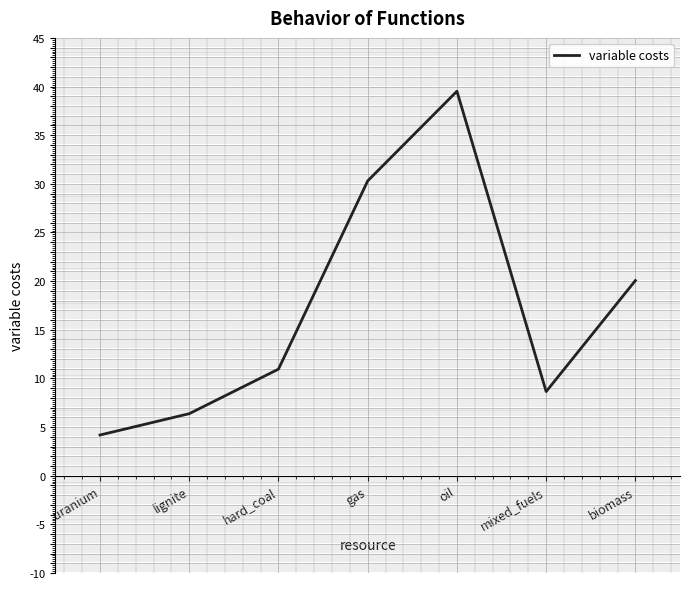

Where is the first local maximum?

oil